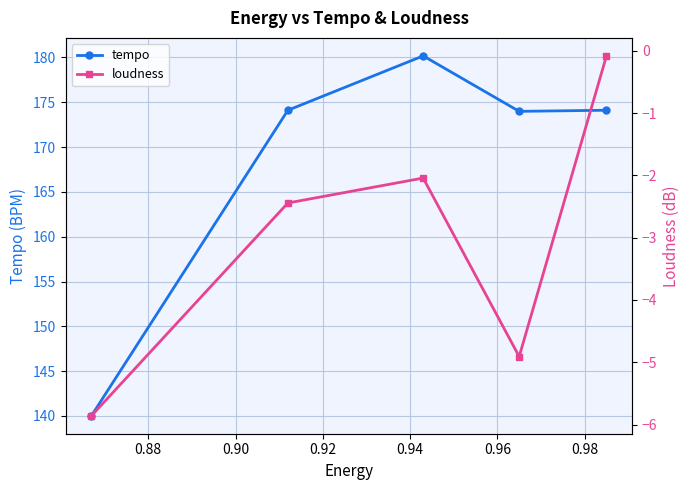

What is the value of the tempo point at the 1st from the left?

140.0